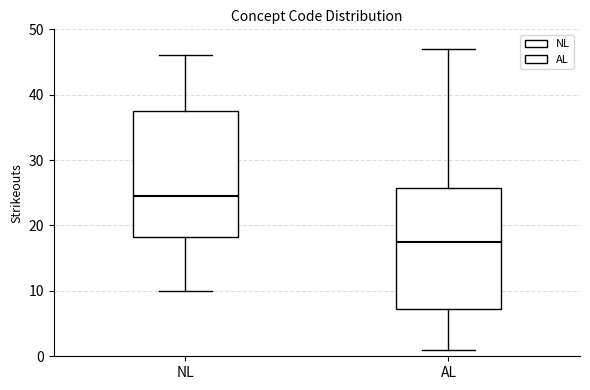

Where does the upper whisker of the box for NL end on the y-axis? The values are not printed on the chart, so give them approximately, as read against the axis.

46